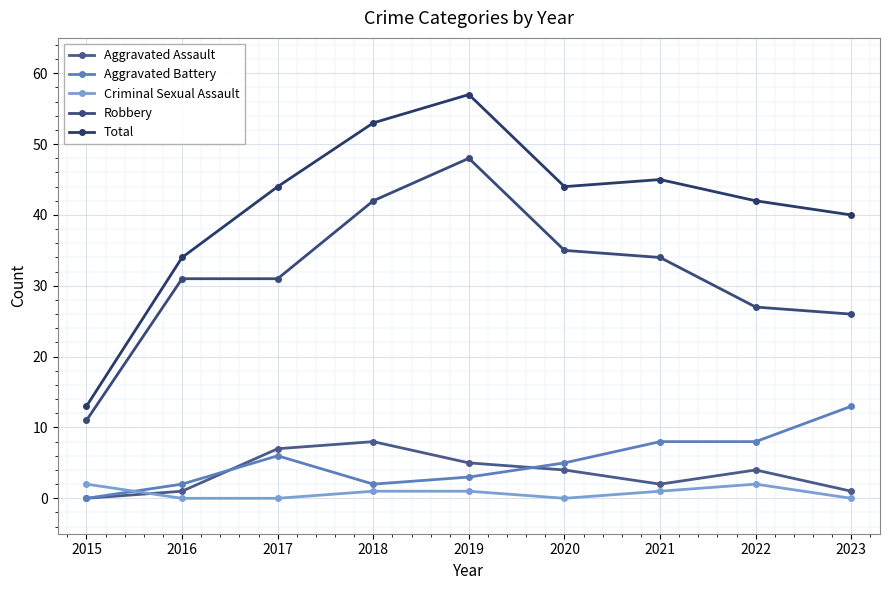

Rank the categories by Aggravated Assault value from highest to lowest.

2018, 2017, 2019, 2020, 2022, 2021, 2016, 2023, 2015